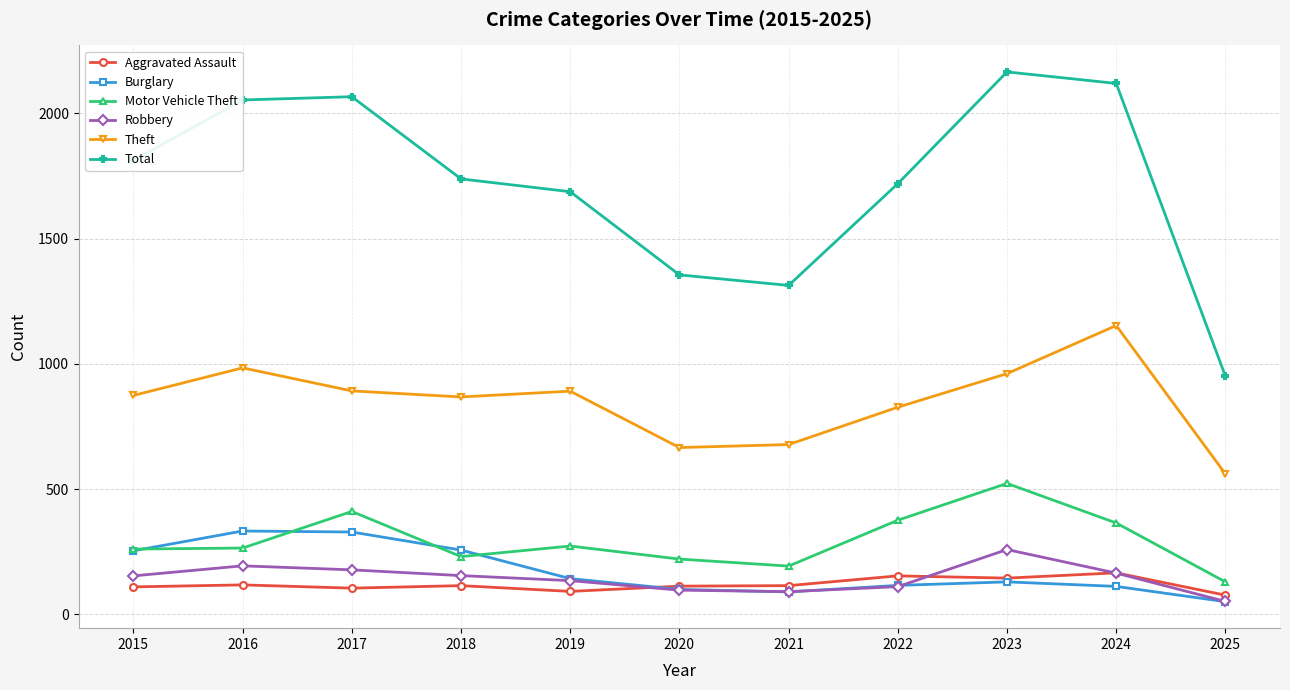

Is the value of Total at 2016 greater than the value of Burglary at 2023?

Yes